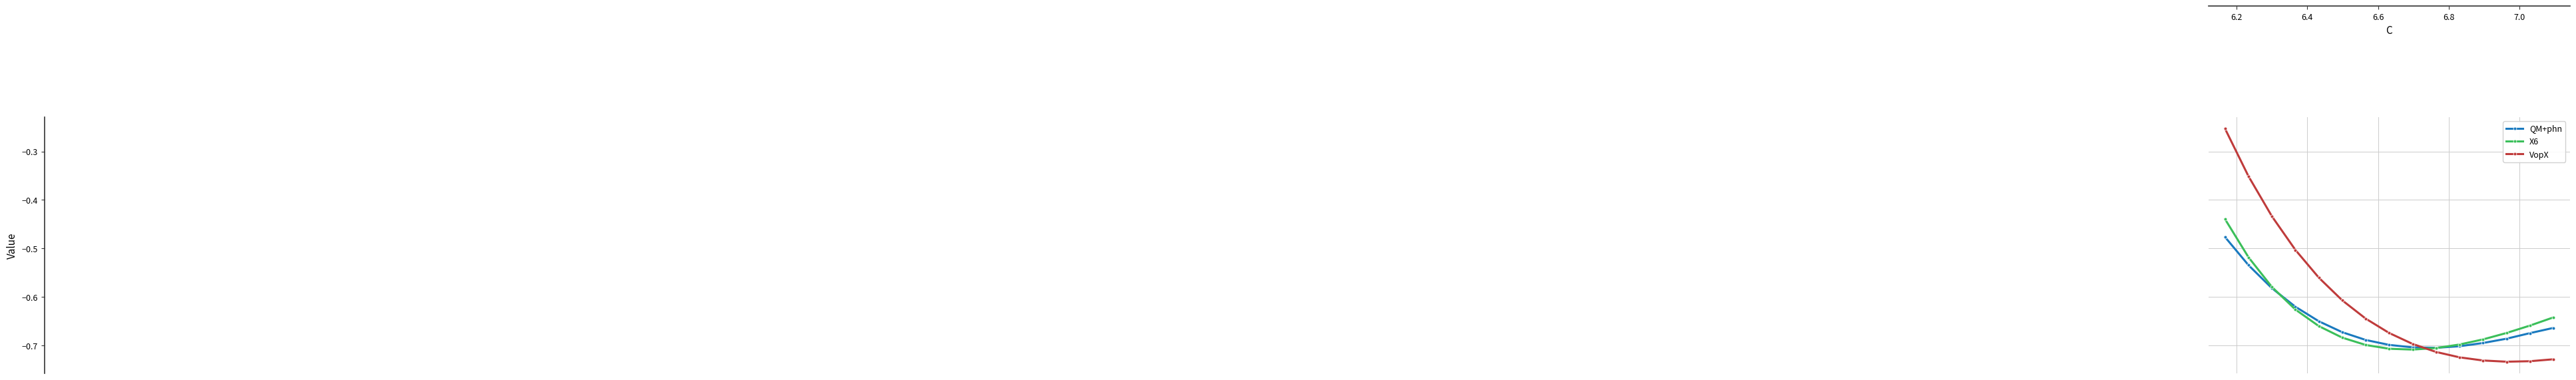

Which series has the largest total across all categories?

VopX